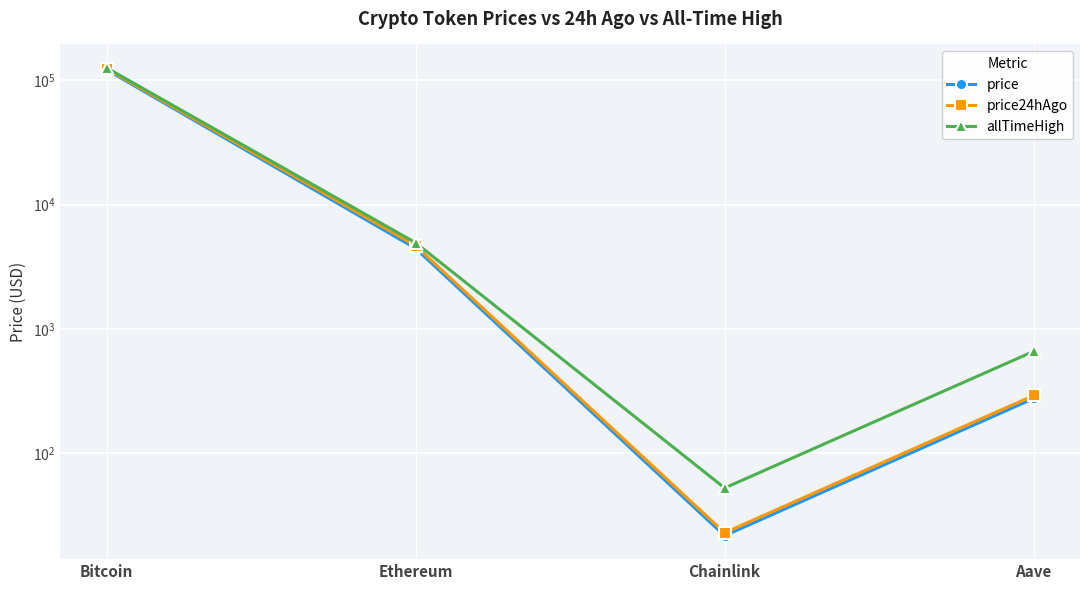

Reading left to right, what are all the values shown in this chart?

price: Bitcoin=121700.0	Ethereum=4450.9	Chainlink=21.8	Aave=276.7
price24hAgo: Bitcoin=123882.0	Ethereum=4675.3	Chainlink=23.0	Aave=292.4
allTimeHigh: Bitcoin=126080.0	Ethereum=4946.1	Chainlink=52.7	Aave=661.7